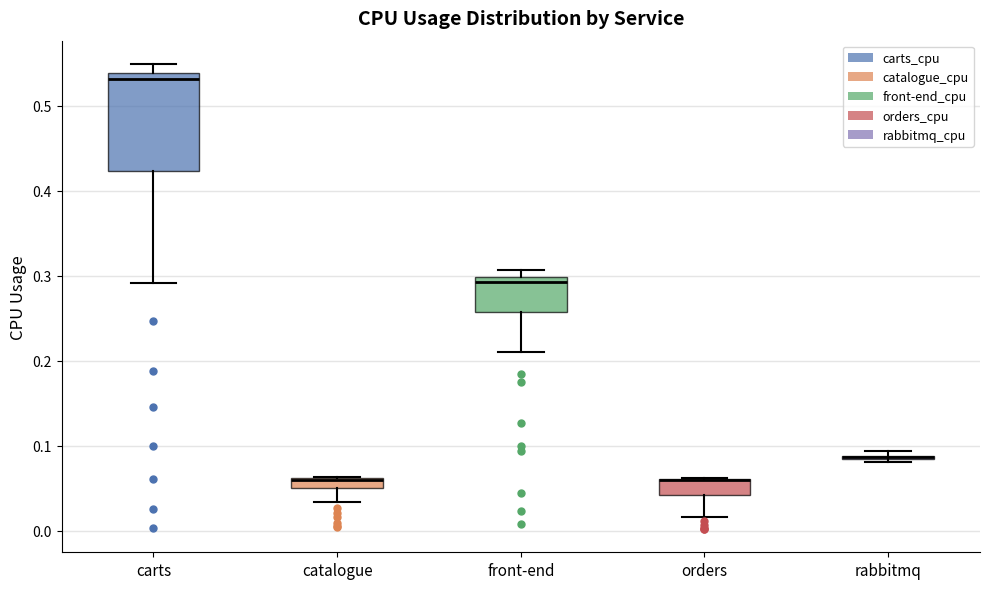

Comparing the boxes themselves (not the whiskers), which one is the tallest?

carts